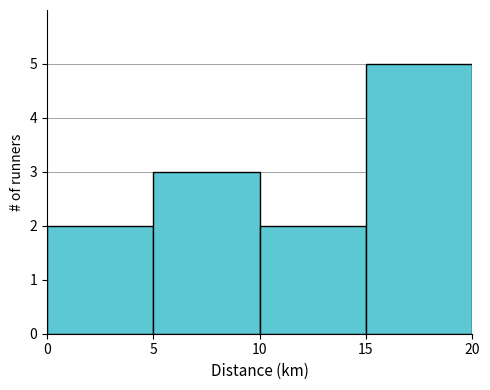

Reading left to right, transcribe this chart: for each bar, give the range it covers on the x-axis and its height. The values are not printed on the chart, so give them approximately, as read against the axis.

0 to 5: 2
5 to 10: 3
10 to 15: 2
15 to 20: 5